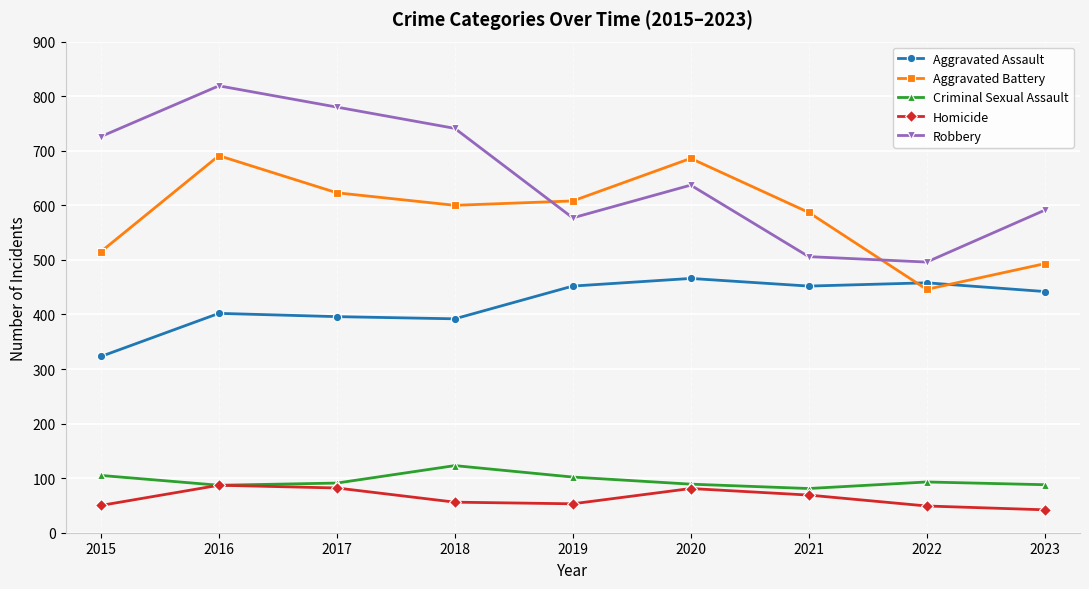

What is the value of the Aggravated Assault point at the 9th from the left?

442